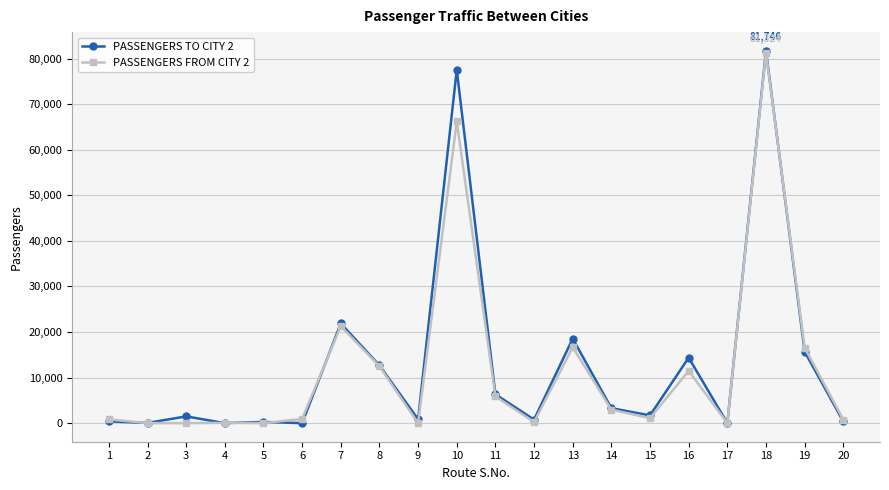

The value of PASSENGERS FROM CITY 2 at 16 is 18034. True or false?

False